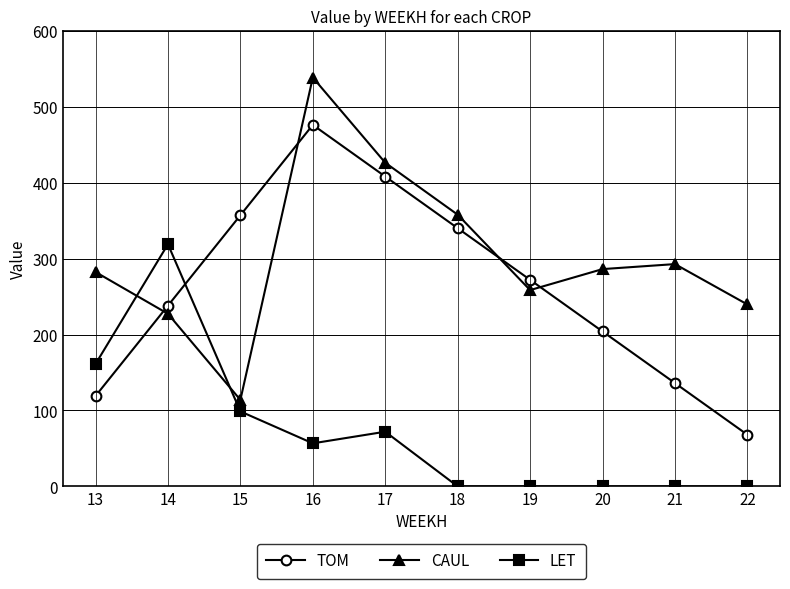

How many times do CAUL and TOM cross each other?

4